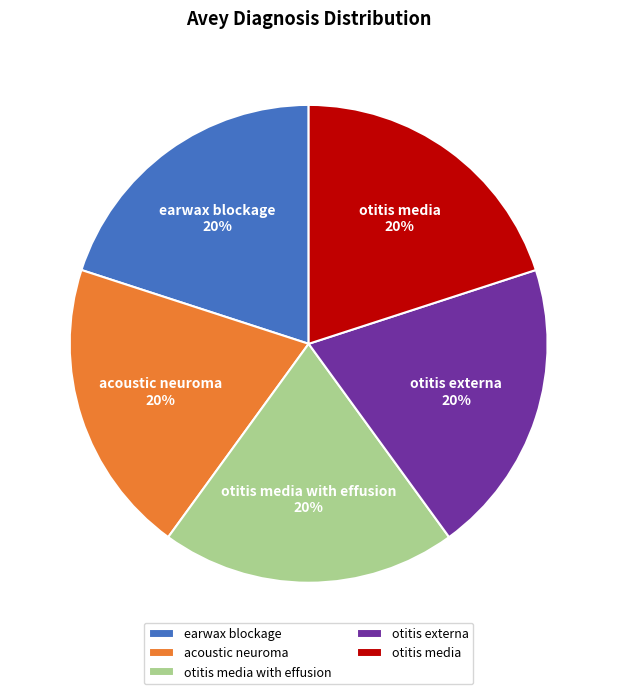

How many slices are in this pie chart?

5